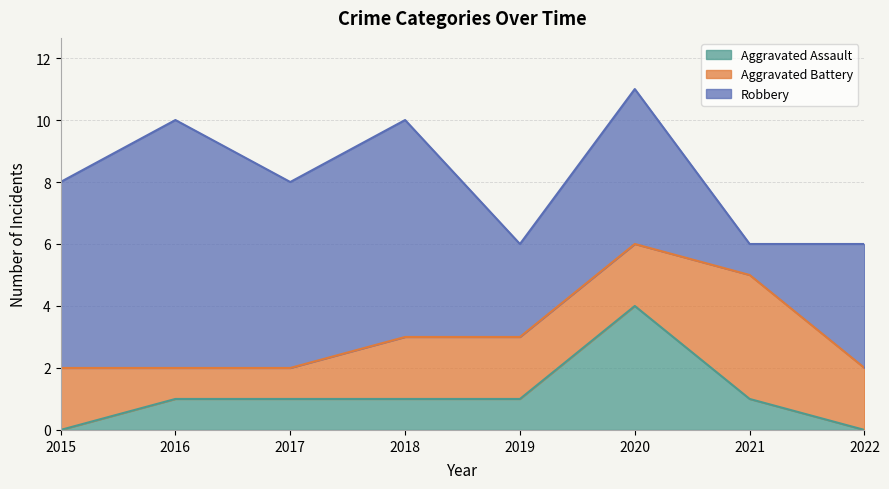

Rank the series by their maximum value, from lowest to highest.

Aggravated Assault, Aggravated Battery, Robbery